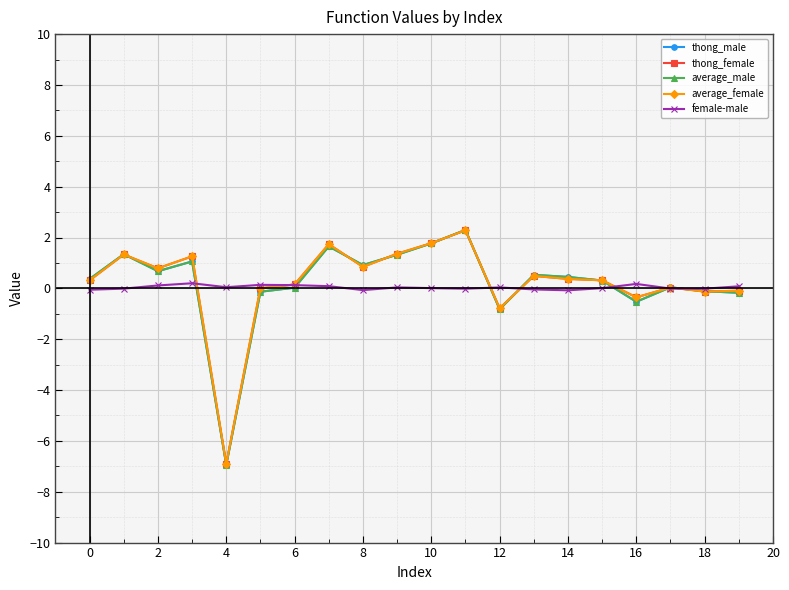

What is the value of the average_female point at the 15th from the left?

0.4